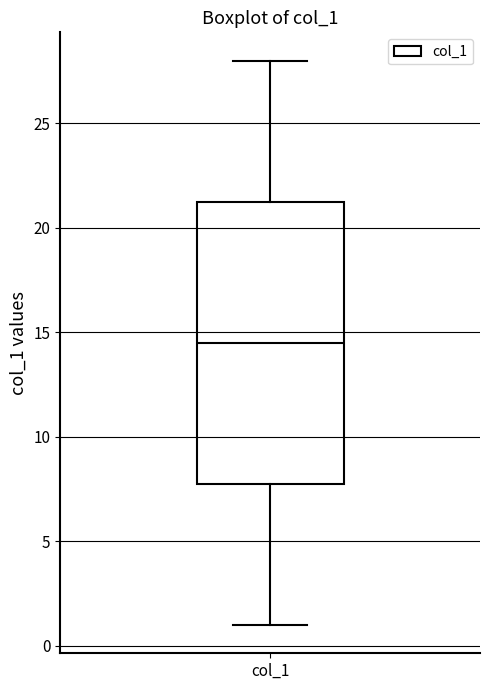

Transcribe this box plot: give where the median line is, the range the box spans, and where the two whiskers end, as read against the y-axis. The values are not printed on the chart, so give them approximately, as read against the axis.

median 14.5, box 8.0 to 21.5, whiskers 1.0 to 28.0